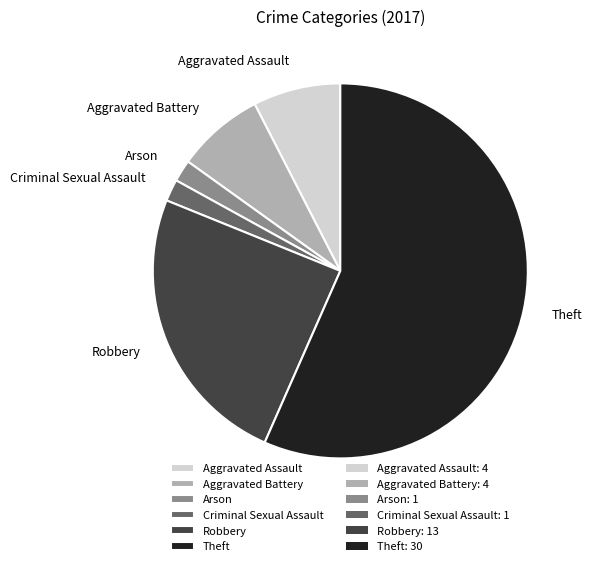

Does any single category account for the majority?

Yes